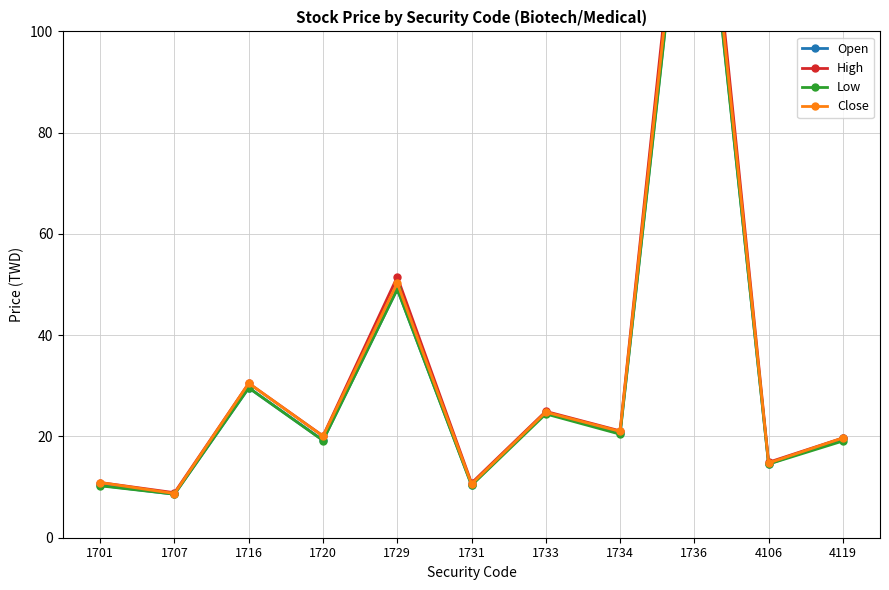

Is it true that Open equals 211.8 at 1736?

False